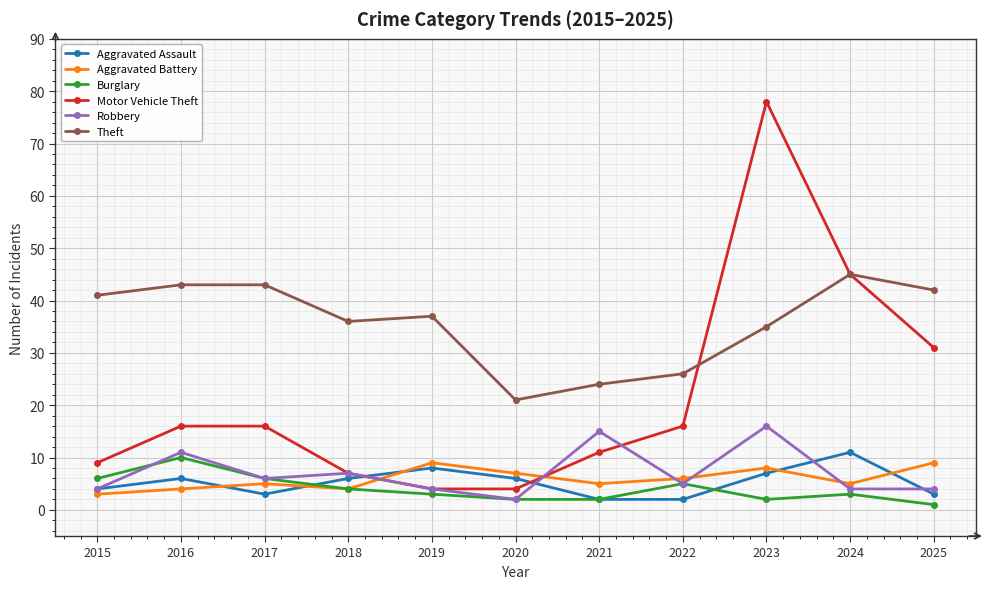

Which series ends up on top after the final intersection of Motor Vehicle Theft and Aggravated Assault?

Motor Vehicle Theft